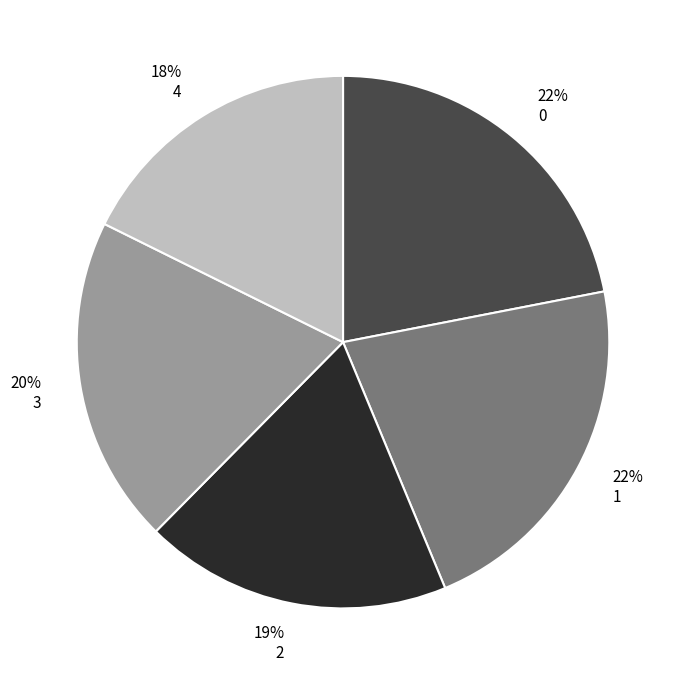

Does 0 represent more than half of the total?

No